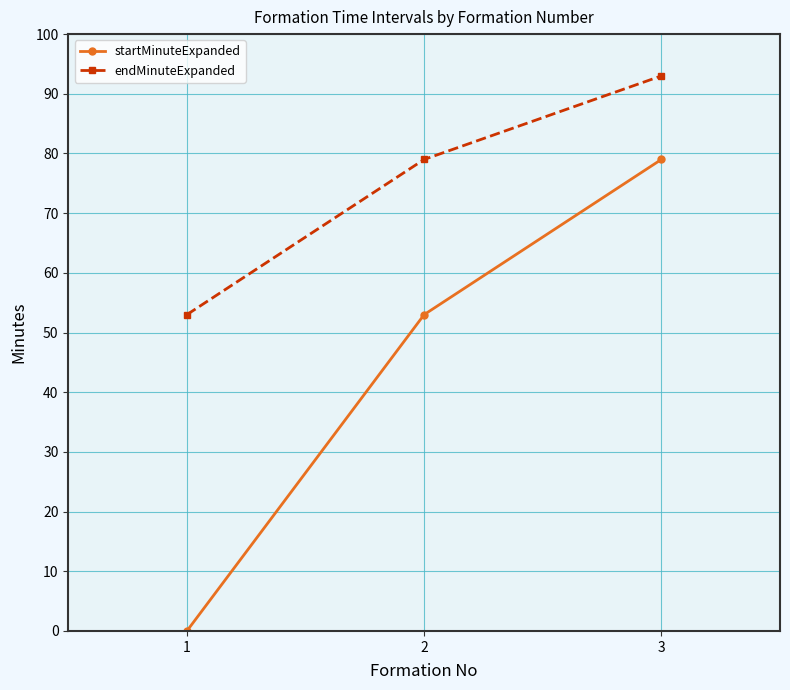

Rank the series by their average value, from lowest to highest.

startMinuteExpanded, endMinuteExpanded